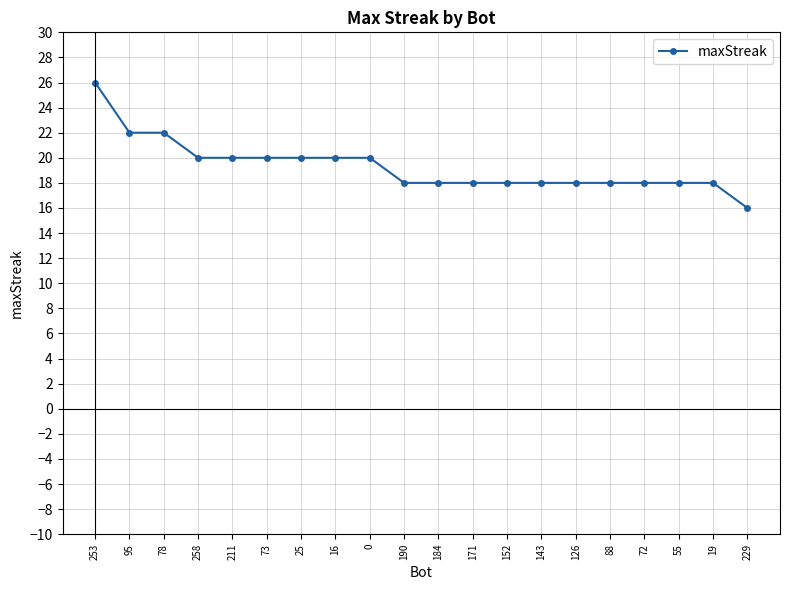

What is the label of the 13th point from the right?

16